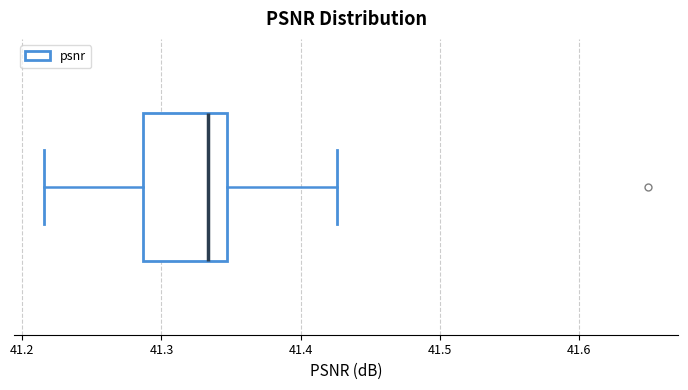

Where does the left whisker of the box end on the x-axis? The values are not printed on the chart, so give them approximately, as read against the axis.

41.22